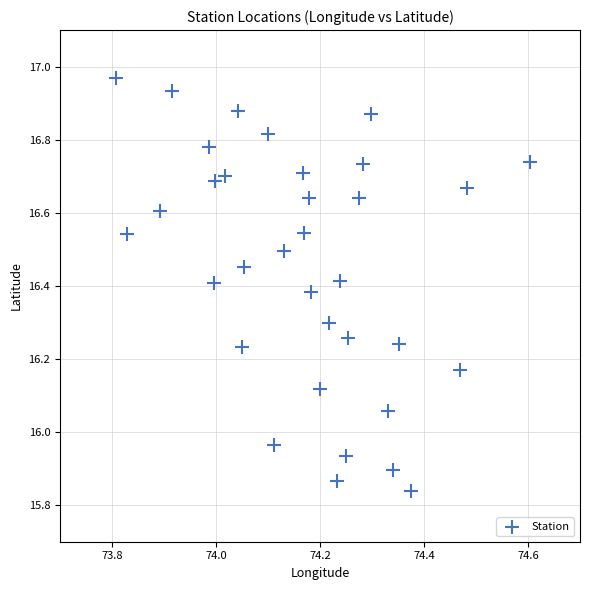

What is the range of X values (max minus min)?

0.8